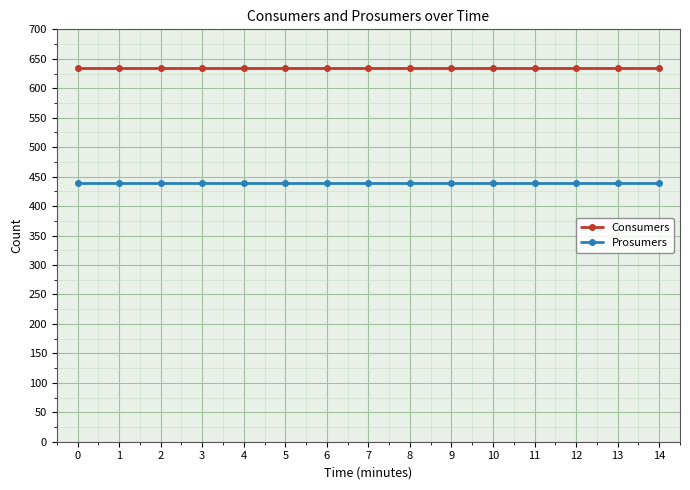

What is the average value of the Consumers series?

635